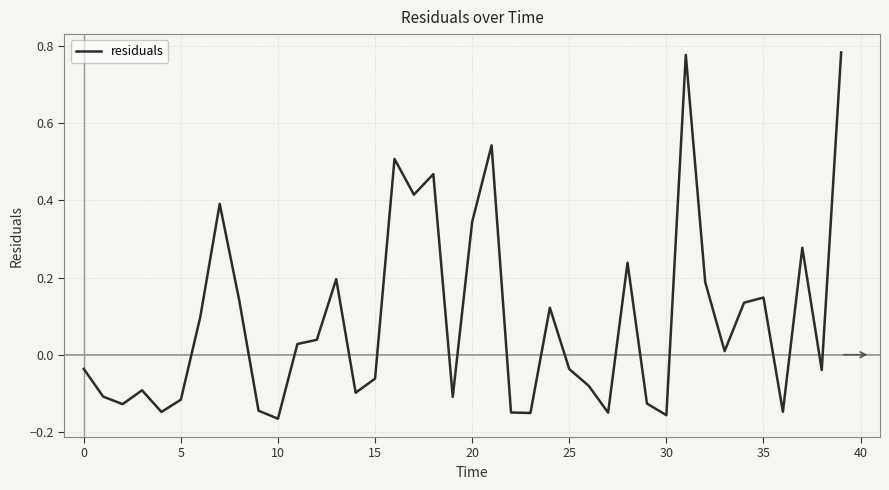

True or false: the data has more than 0 interior local peaks.

True